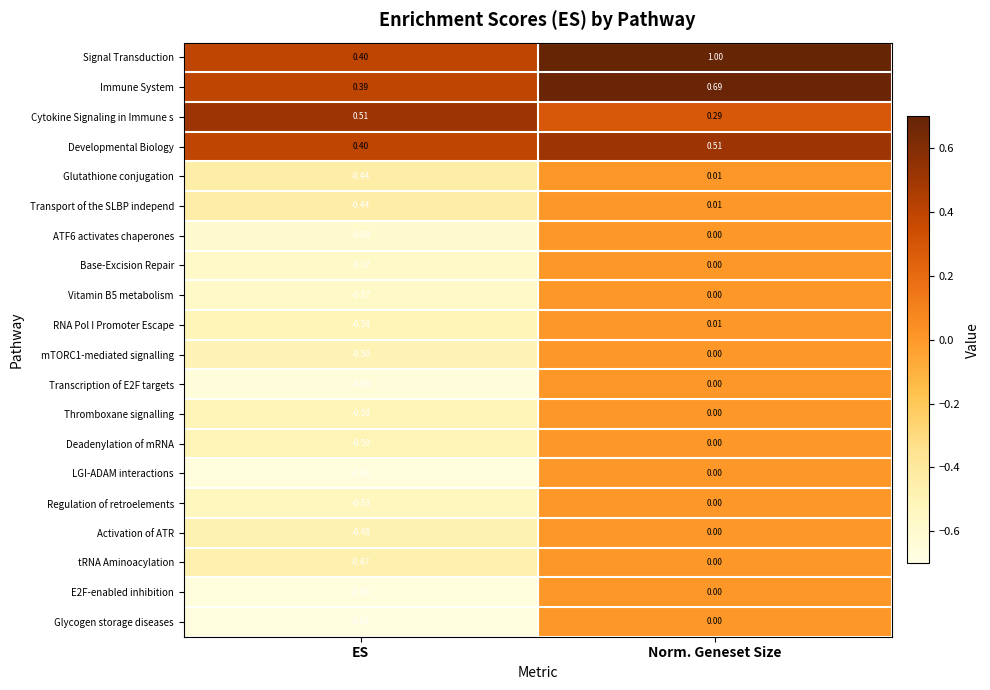

What is the total value across all series at Norm. Geneset Size?

2.5